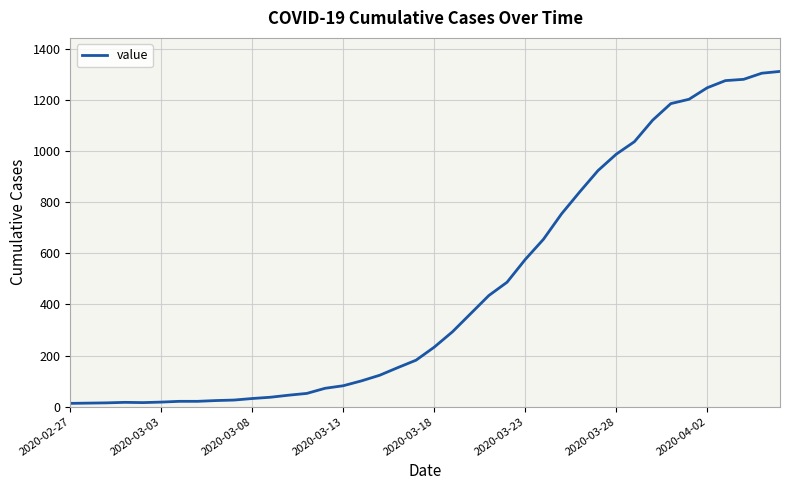

What is the difference between the maximum and minimum values?

1299